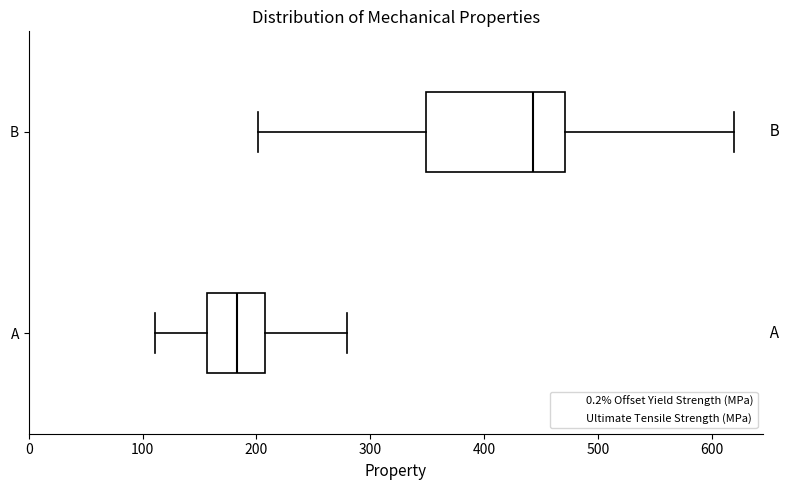

Reading bottom to top, read every box against the x-axis: the position of its median line, the range the box covers, and the ends of its whiskers. The values are not printed on the chart, so give them approximately, as read against the axis.

A: median 180, box 160 to 210, whiskers 110 to 280
B: median 440, box 350 to 470, whiskers 200 to 620